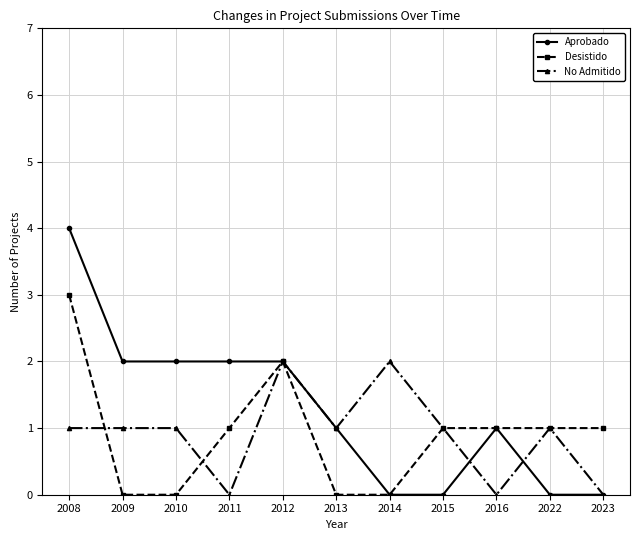

True or false: Aprobado has more than 0 interior local peaks.

True